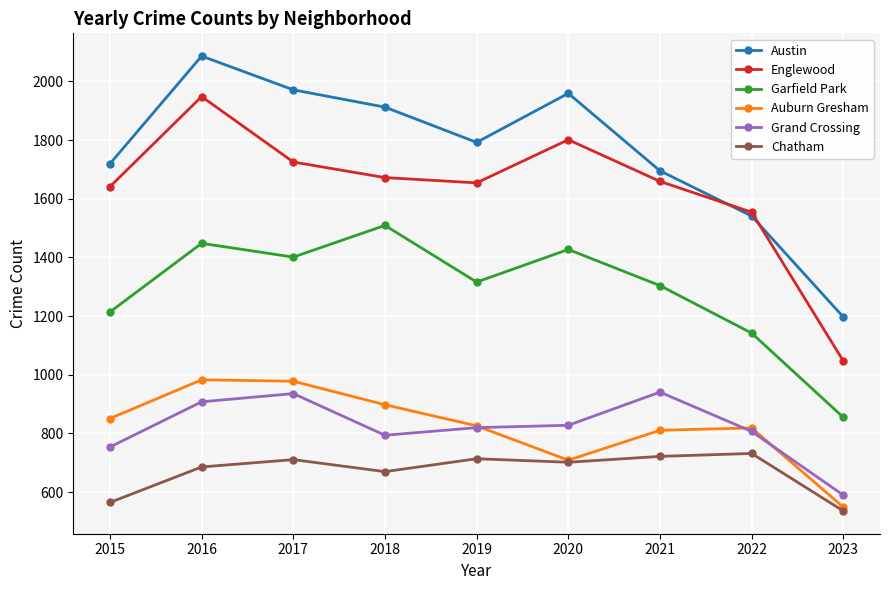

How many lines are shown in the chart?

6